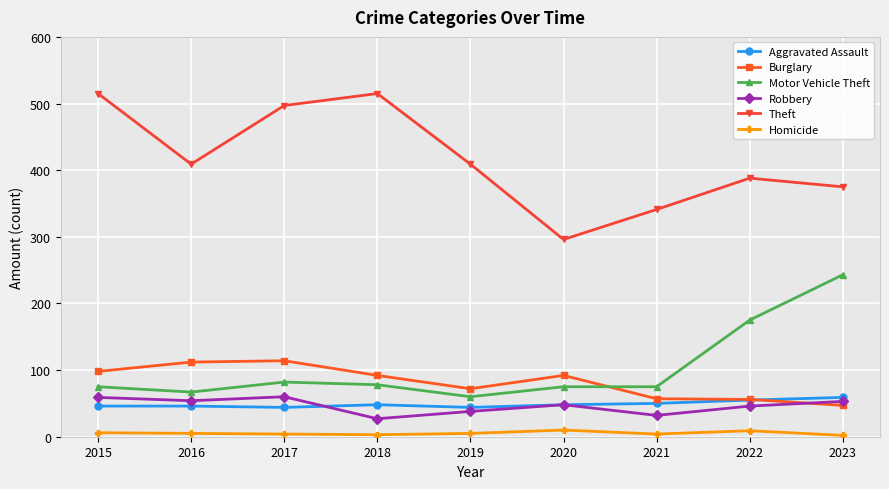

What is the maximum value shown in the chart?

515